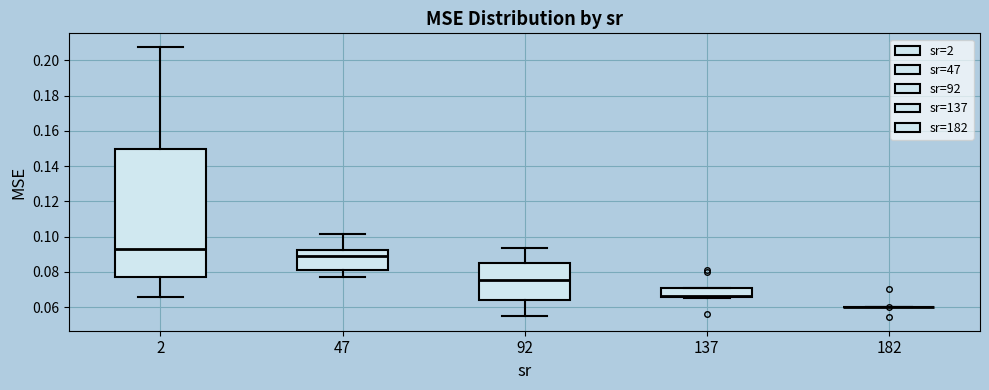

Reading left to right, transcribe this box plot: for each box, give where its median line is, the range the box spans, and where its two whiskers end, as read against the y-axis. The values are not printed on the chart, so give them approximately, as read against the axis.

2: median 0.092, box 0.078 to 0.150, whiskers 0.066 to 0.208
47: median 0.088, box 0.082 to 0.092, whiskers 0.078 to 0.102
92: median 0.076, box 0.064 to 0.086, whiskers 0.054 to 0.094
137: median 0.066 (just above the box's lower edge), box 0.066 to 0.072, whiskers 0.066 to 0.072
182: box collapsed to a line at 0.060, whiskers 0.060 to 0.060